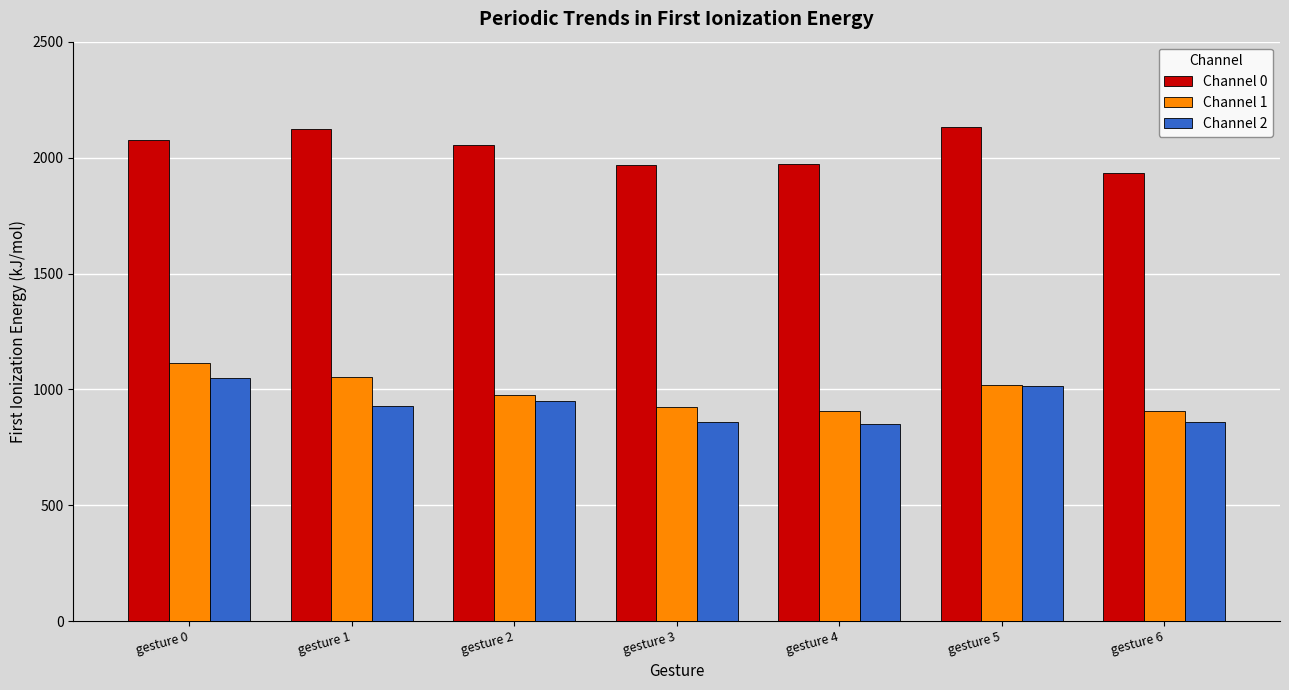

What is the difference between the maximum and minimum values in the Channel 1 series?

207.3